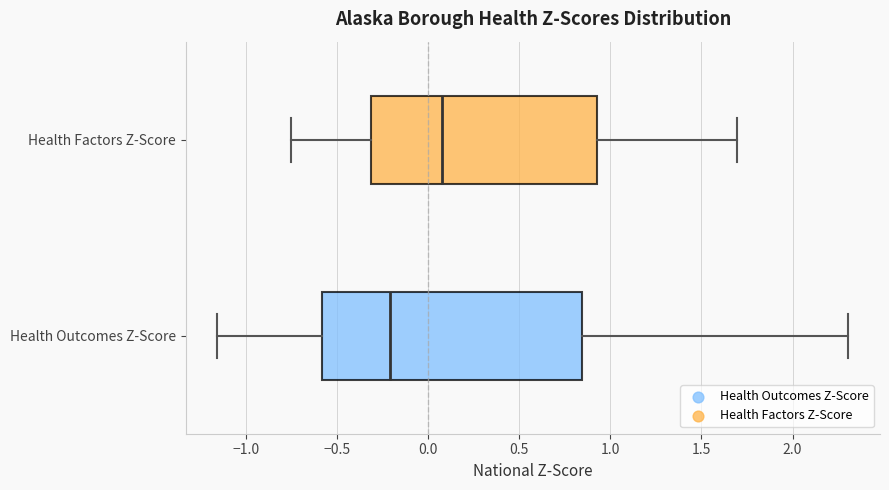

Reading bottom to top, read every box against the x-axis: the position of its median line, the range the box covers, and the ends of its whiskers. The values are not printed on the chart, so give them approximately, as read against the axis.

Health Outcomes Z-Score: median -0.20, box -0.60 to 0.85, whiskers -1.15 to 2.30
Health Factors Z-Score: median 0.05, box -0.30 to 0.95, whiskers -0.75 to 1.70